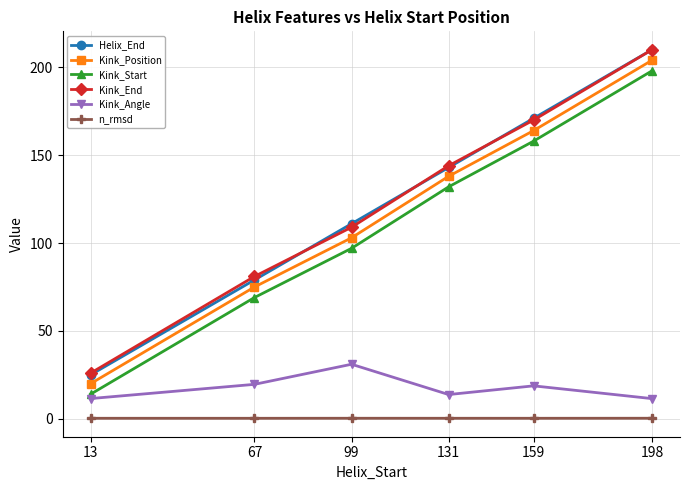

Which category has the highest value in the Kink_Angle series?

99